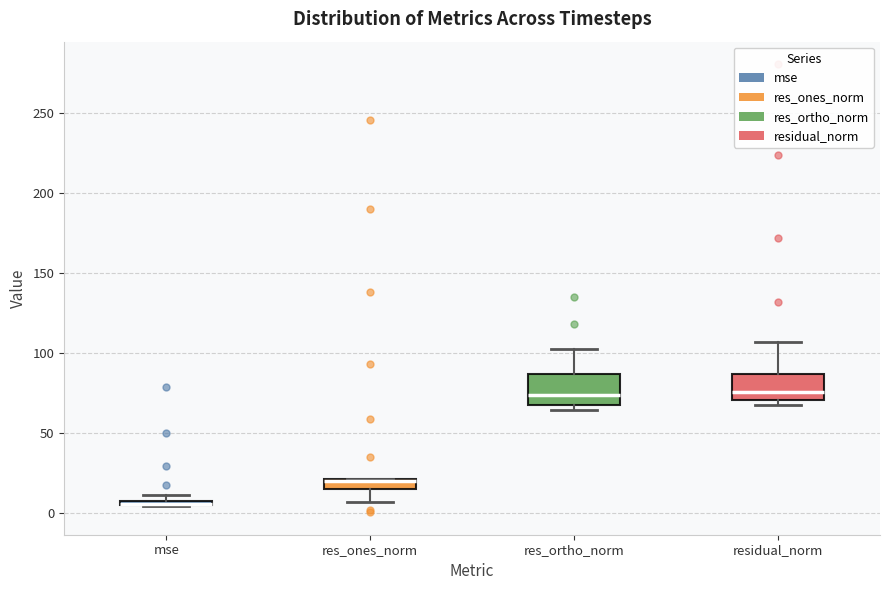

Where is the upper edge of the box for res_ortho_norm on the y-axis? The values are not printed on the chart, so give them approximately, as read against the axis.

85